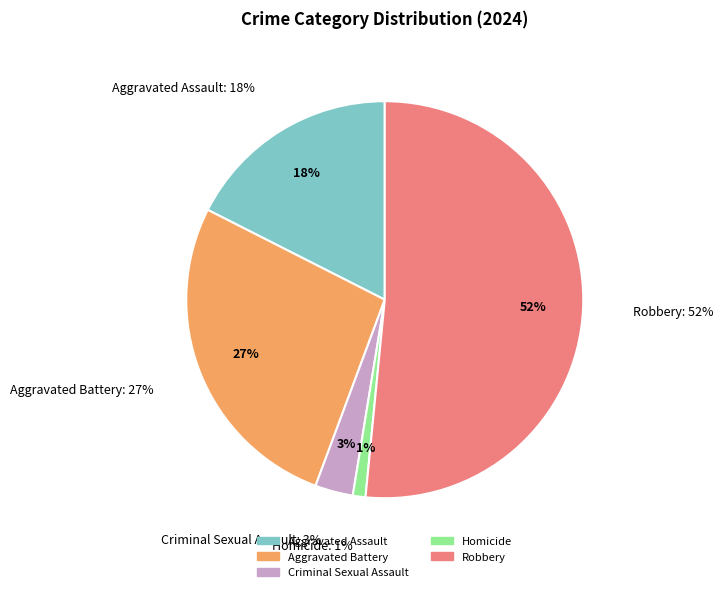

Rank the categories by value from highest to lowest.

Robbery, Aggravated Battery, Aggravated Assault, Criminal Sexual Assault, Homicide